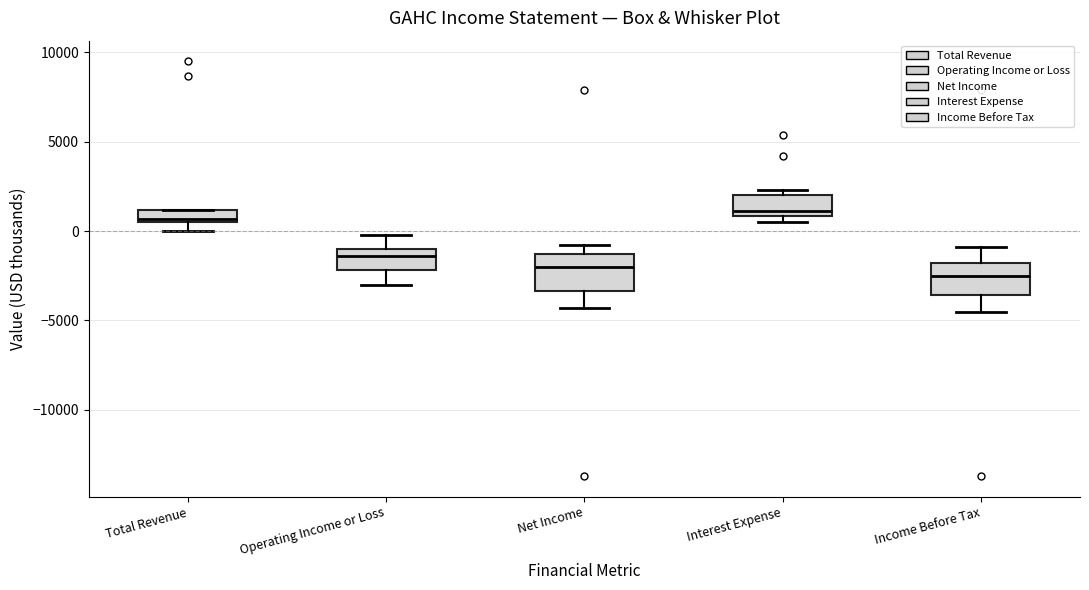

Where does the upper whisker of the box for Income Before Tax end on the y-axis? The values are not printed on the chart, so give them approximately, as read against the axis.

-1000